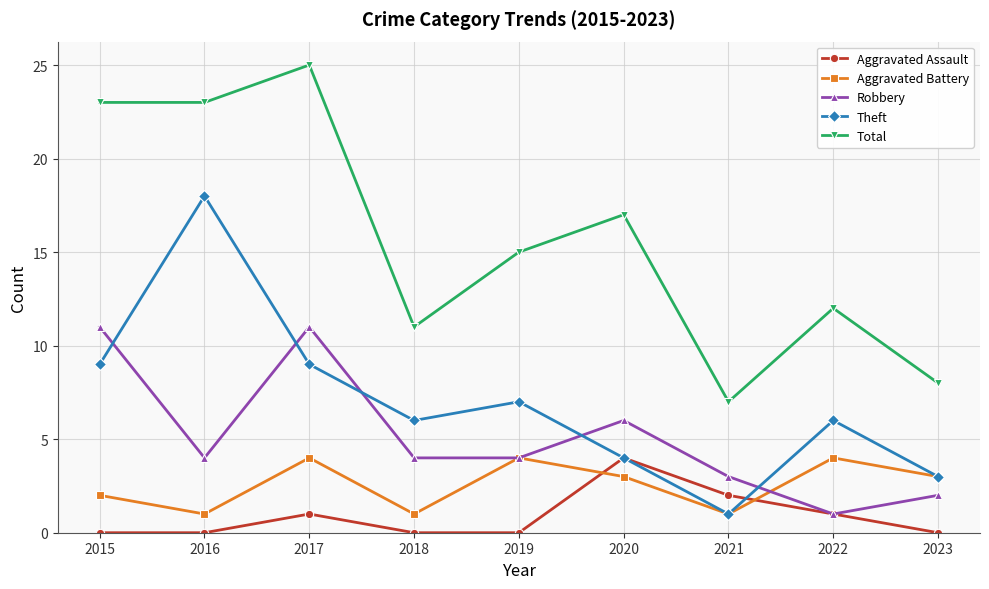

At which label does Theft first exceed 6?

2015